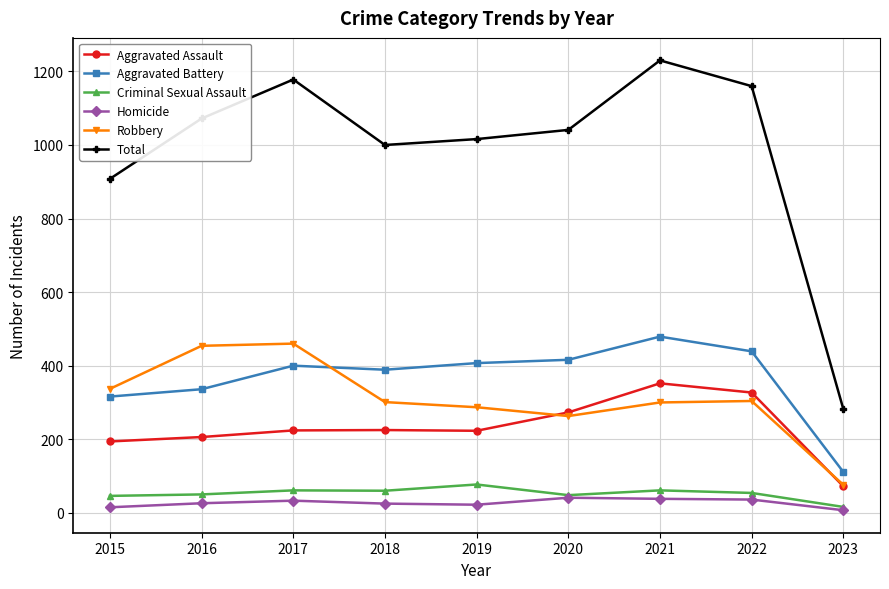

How many data points does each series have?

9